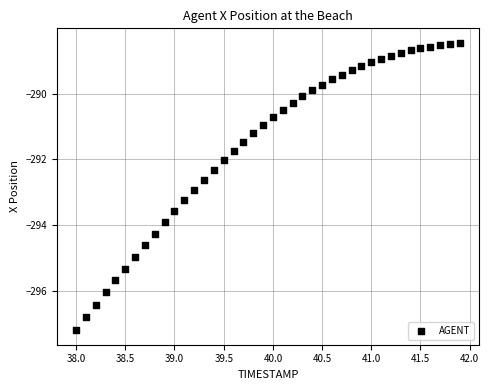

What is the range of Y values (max minus min)?

8.8